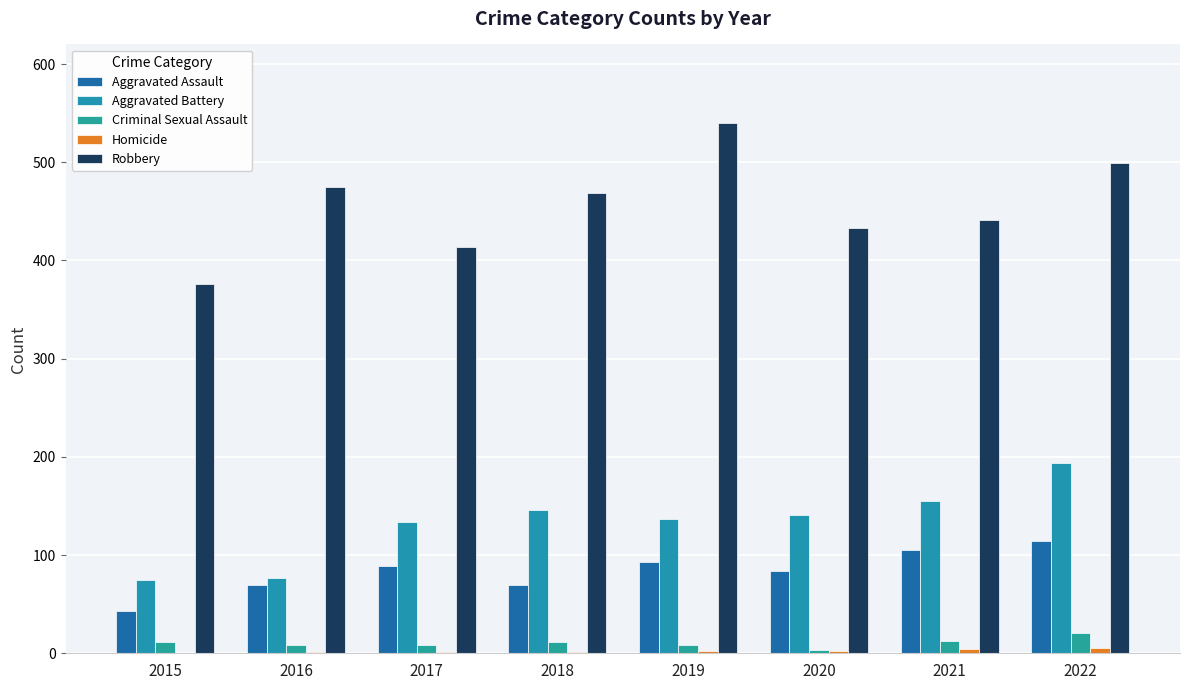

What is the approximate value of Robbery at 2022, to the nearest 5?

500